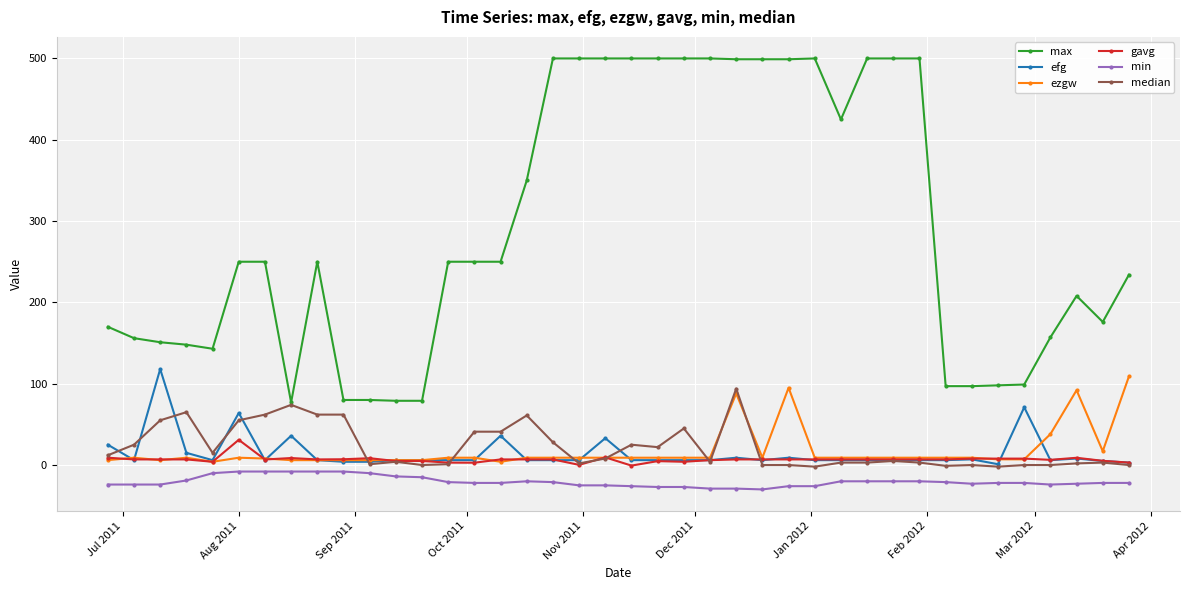

Is this an area chart (filled region under the line)?

No